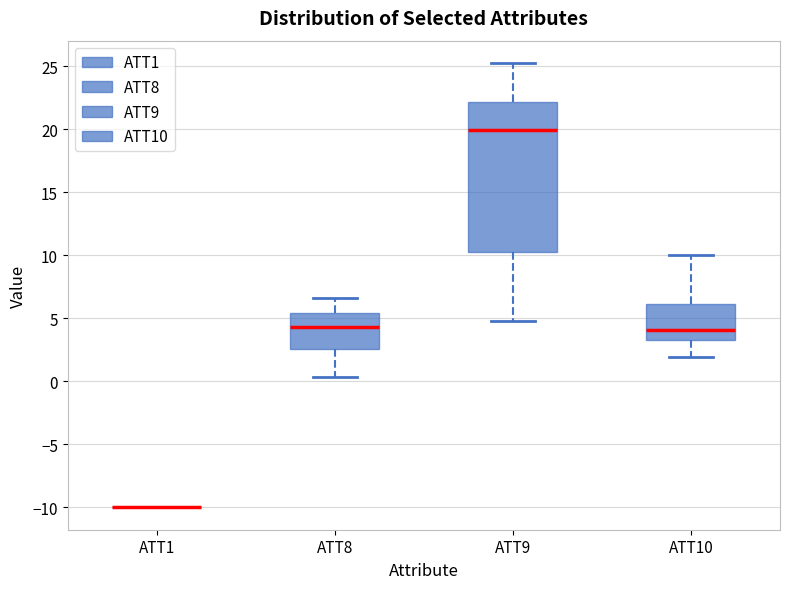

Which box is the tallest, from its lower edge to its upper edge?

ATT9